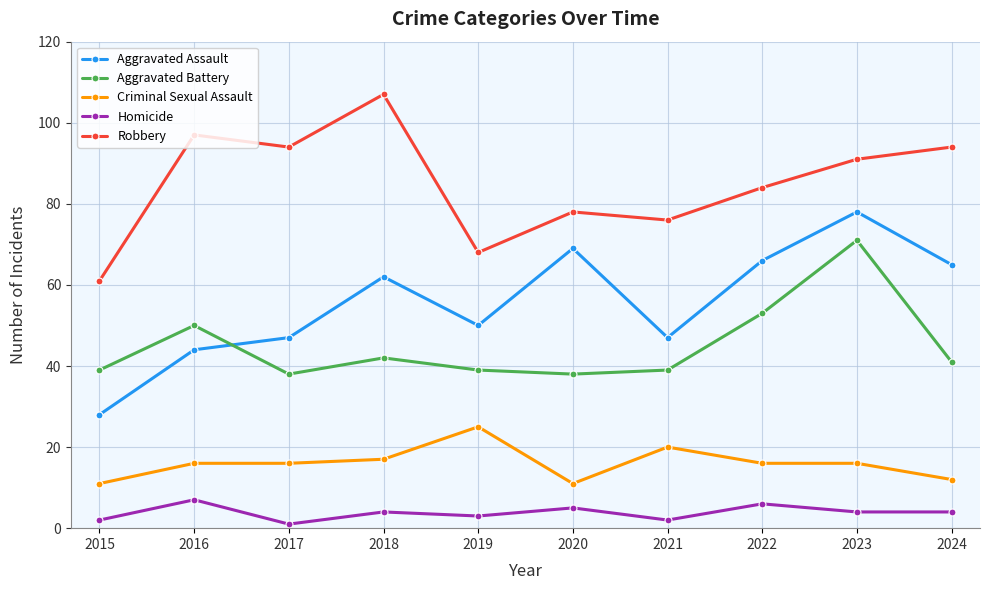

In Aggravated Assault, how many points are lower than both neighbors (excluding endpoints)?

2